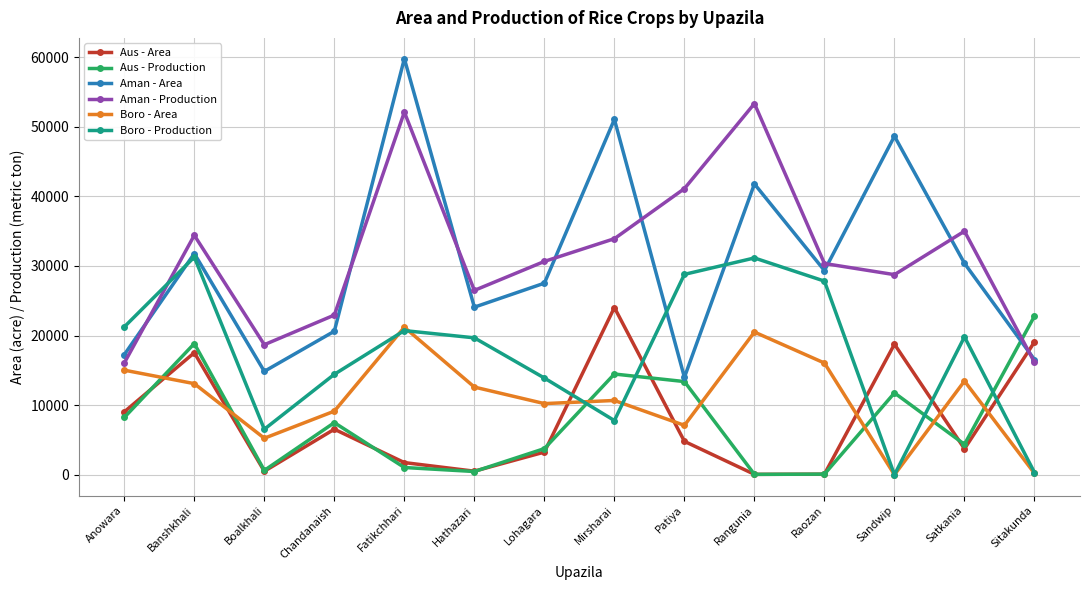

True or false: Aus - Production and Boro - Production intersect in this chart.

True